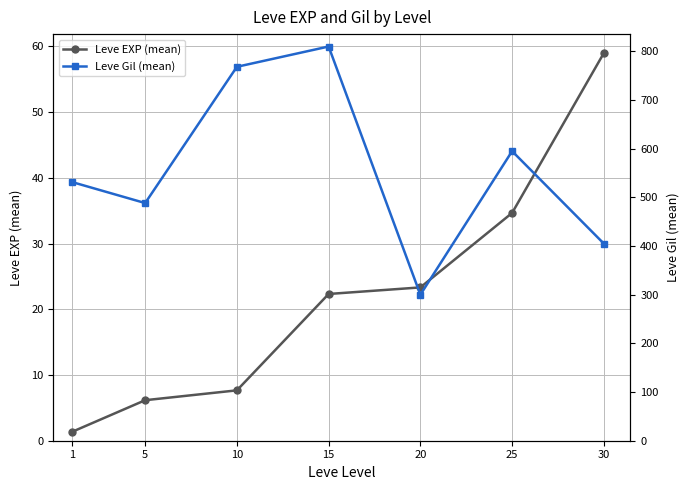

At which category does the chart reach its minimum across all series?

1